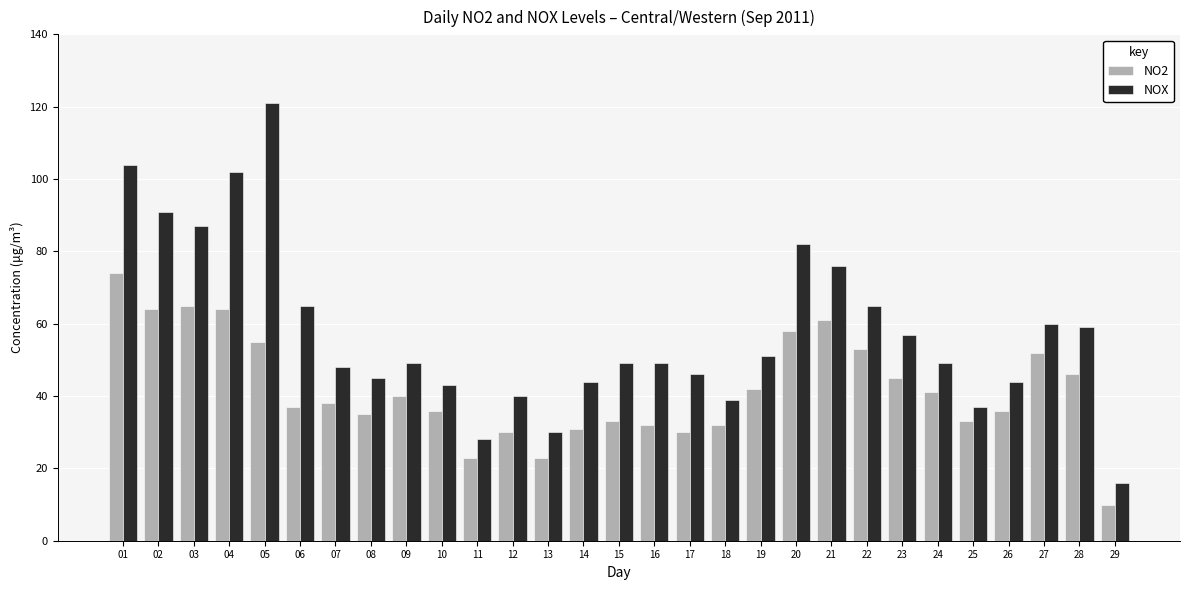

Where does the NO2 series first go above 38?

01